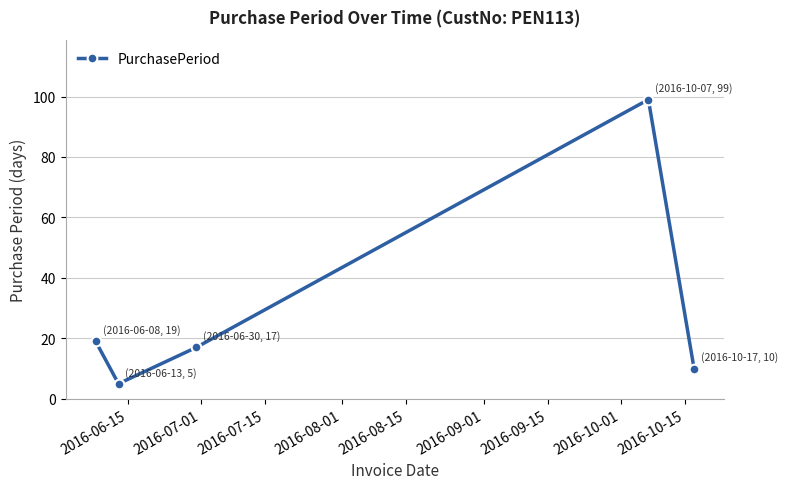

What is the value of the 4th point from the left?

99